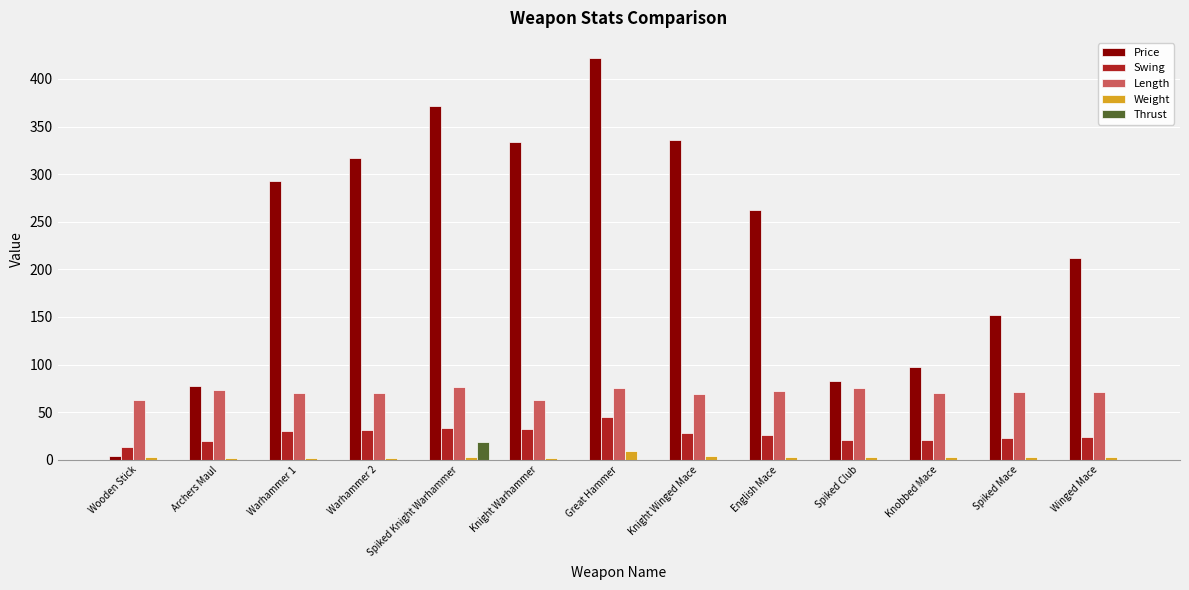

The Length series shows 19.4 at Winged Mace. True or false?

False